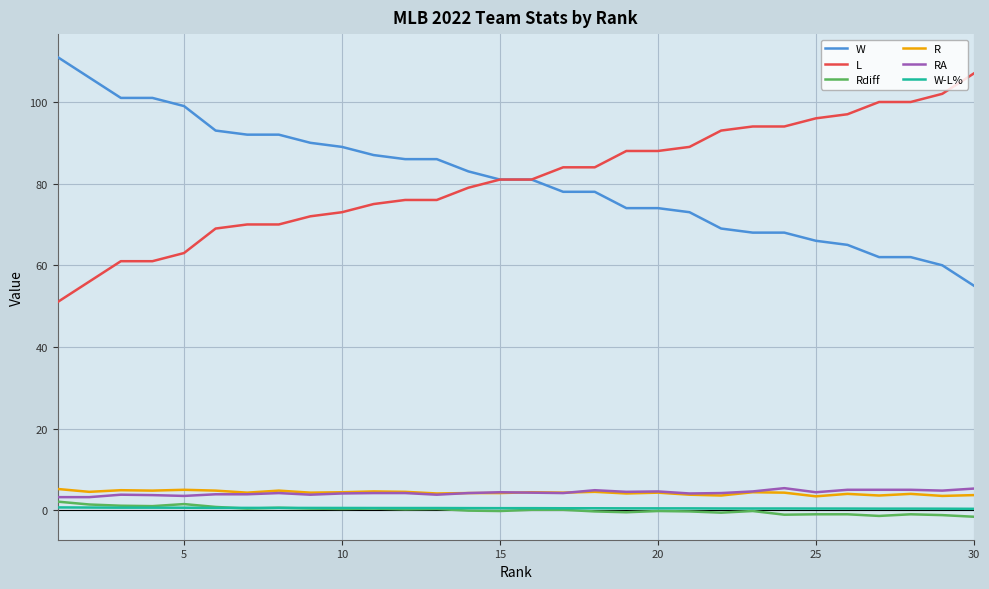

True or false: W and R intersect in this chart.

False